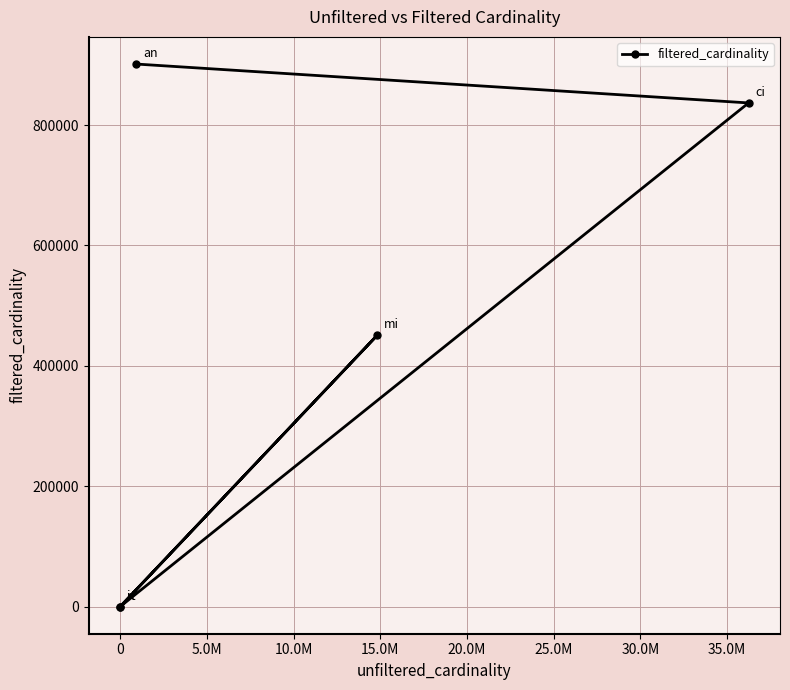

What is the sum of all values?

2189150